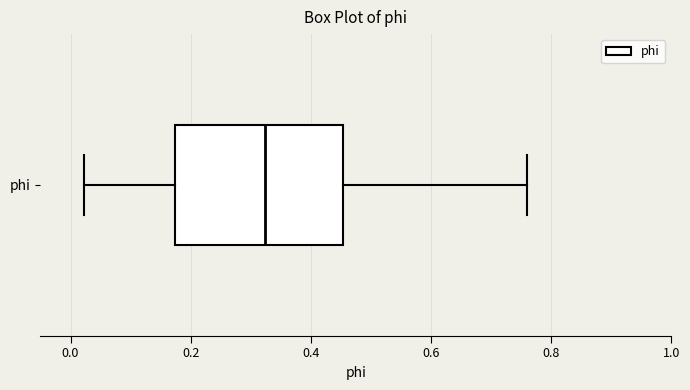

Where is the left edge of the box for phi on the x-axis? The values are not printed on the chart, so give them approximately, as read against the axis.

0.18